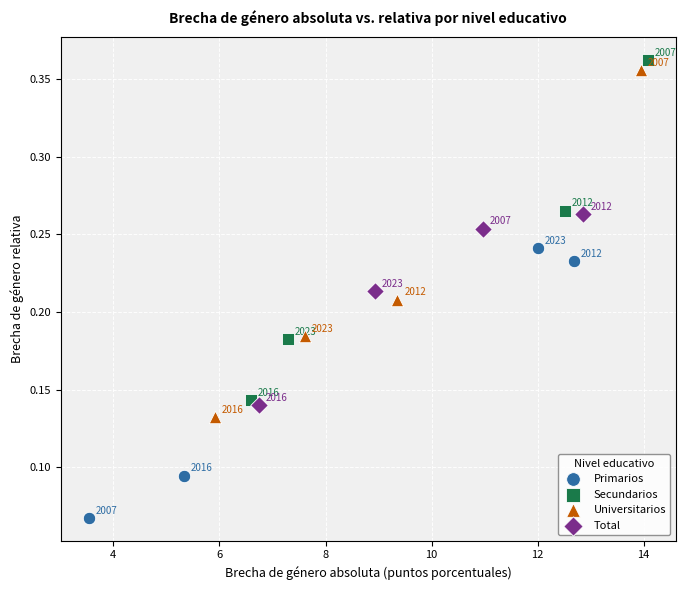

Which series has the largest Y range (max minus min)?

Universitarios